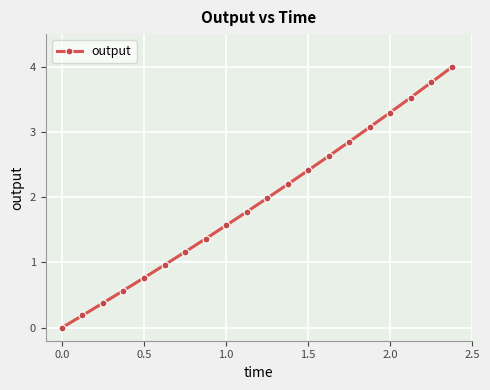

What is the sum of all values?

38.4